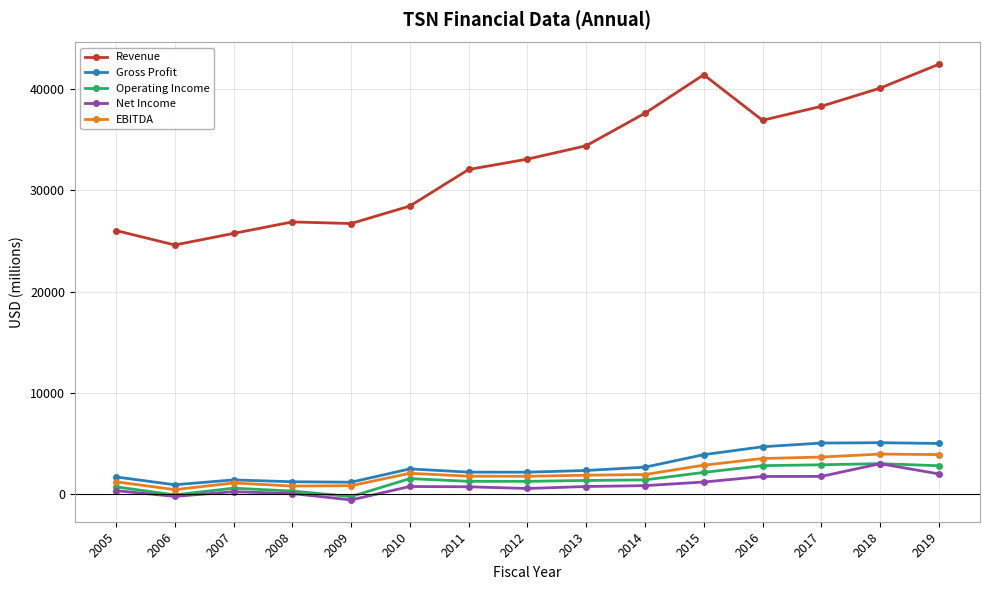

What is the highest value of the EBITDA series?

3975